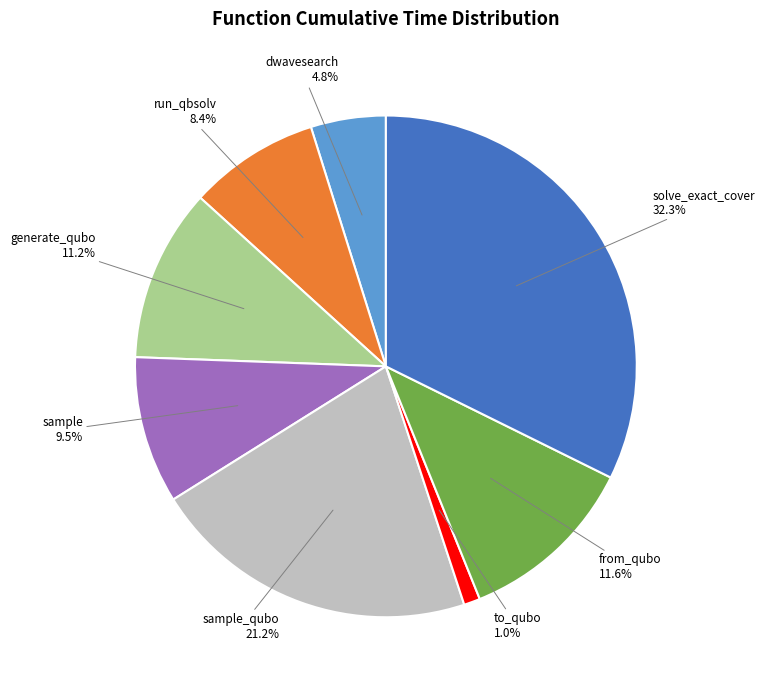

Is there any slice that represents more than half of the pie?

No